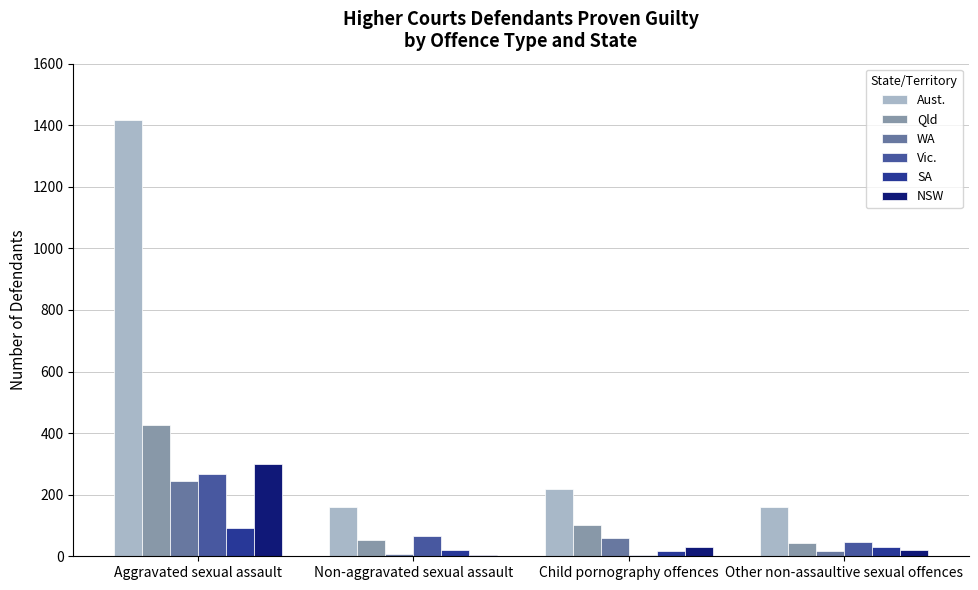

What is the sum of all WA values?

328